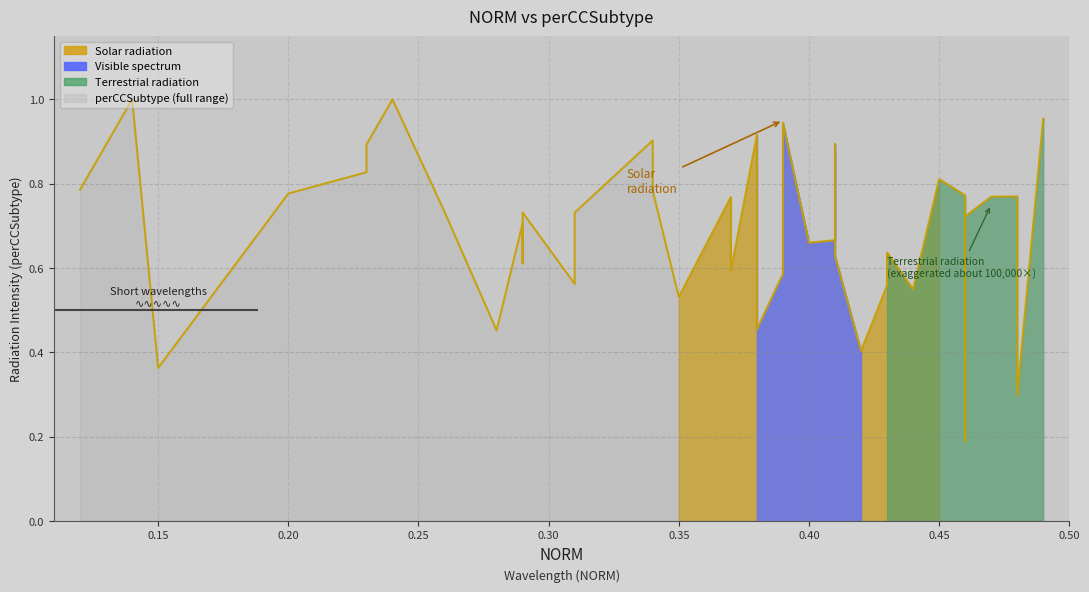

Rank the categories by value from lowest to highest.

0.46, 0.48, 0.15, 0.42, 0.28, 0.38, 0.35, 0.44, 0.43, 0.31, 0.39, 0.37, 0.29, 0.41, 0.43, 0.4, 0.41, 0.29, 0.46, 0.31, 0.29, 0.26, 0.37, 0.47, 0.48, 0.46, 0.2, 0.34, 0.12, 0.45, 0.23, 0.23, 0.41, 0.34, 0.38, 0.39, 0.49, 0.49, 0.14, 0.24